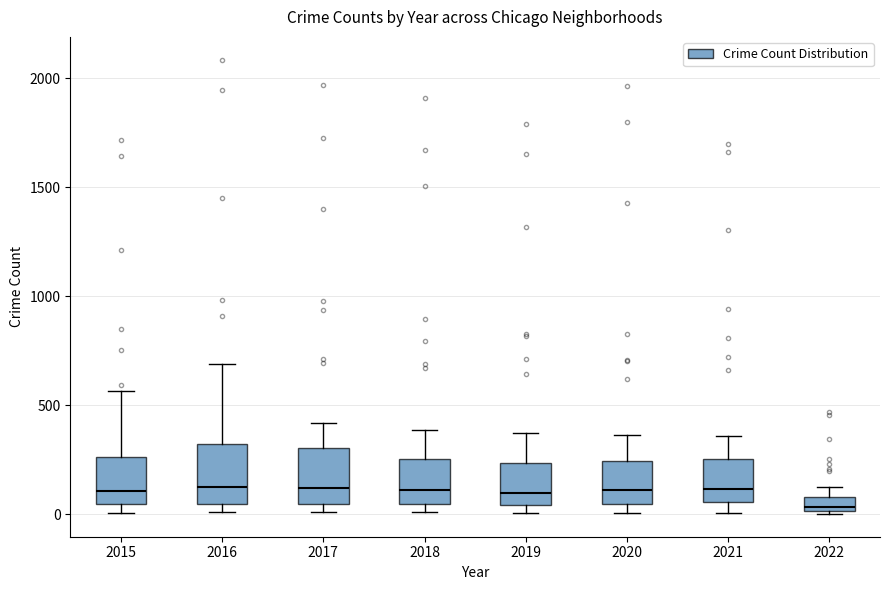

Which box has the lowest median line?

2022